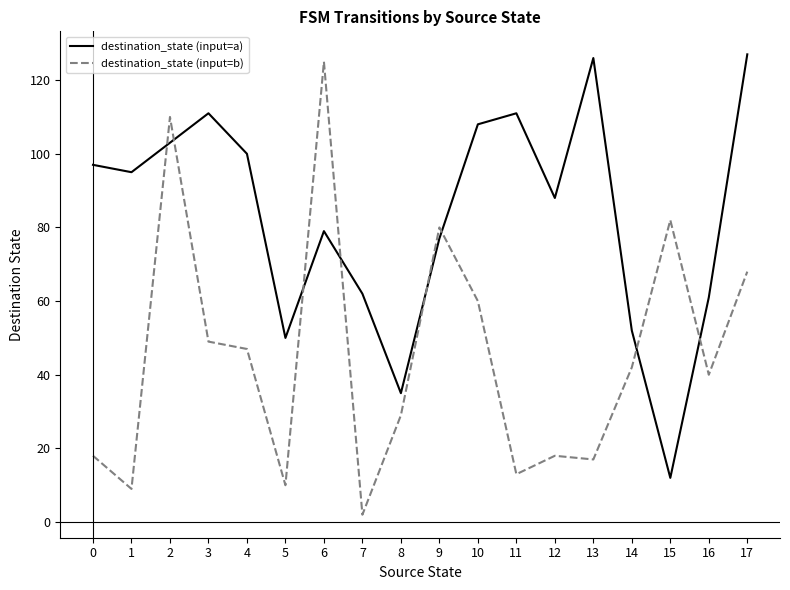

What is the maximum value for destination_state (input=b)?

125